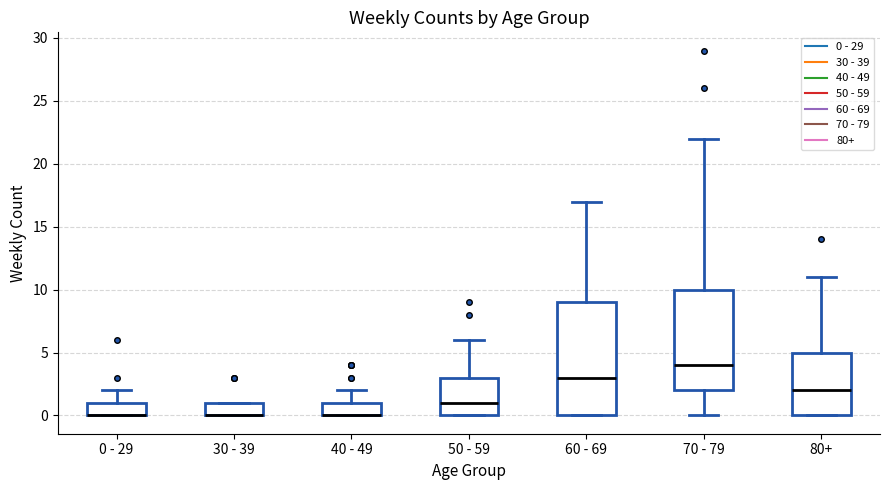

Reading left to right, transcribe this box plot: for each box, give where its median line is, the range the box spans, and where its two whiskers end, as read against the y-axis. The values are not printed on the chart, so give them approximately, as read against the axis.

0 - 29: median 0 (drawn on the box's lower edge), box 0 to 1, whiskers 0 to 2
30 - 39: median 0 (drawn on the box's lower edge), box 0 to 1, whiskers 0 to 1
40 - 49: median 0 (drawn on the box's lower edge), box 0 to 1, whiskers 0 to 2
50 - 59: median 1, box 0 to 3, whiskers 0 to 6
60 - 69: median 3, box 0 to 9, whiskers 0 to 17
70 - 79: median 4, box 2 to 10, whiskers 0 to 22
80+: median 2, box 0 to 5, whiskers 0 to 11